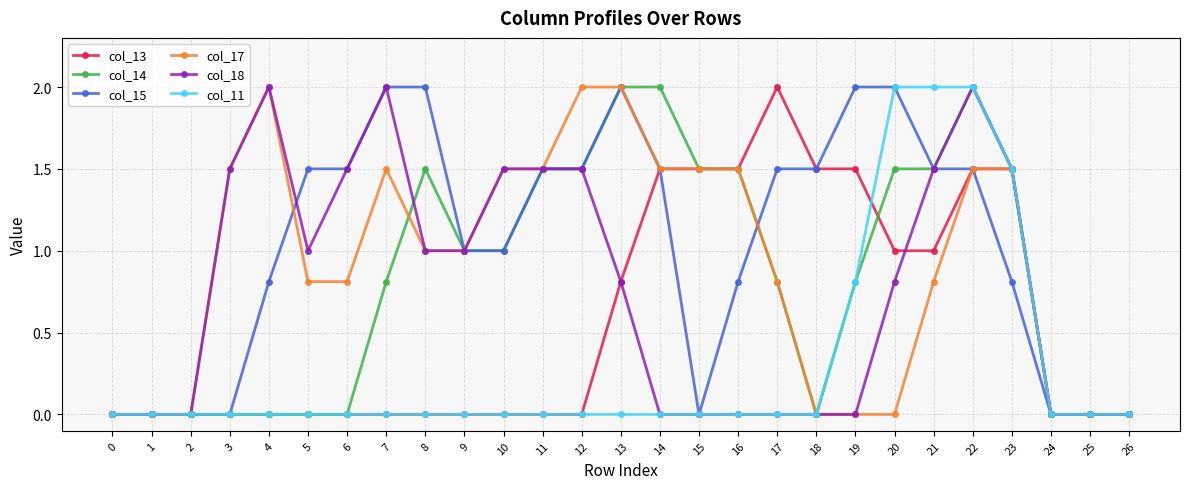

What is the maximum value shown in the chart?

2.0